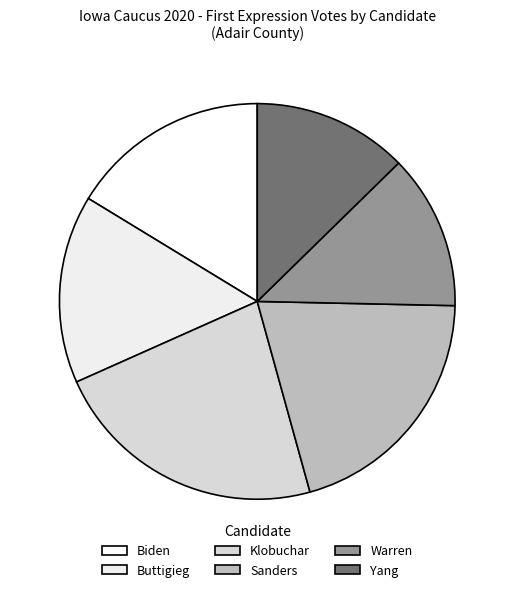

Between Biden and Buttigieg, which is larger?

Biden